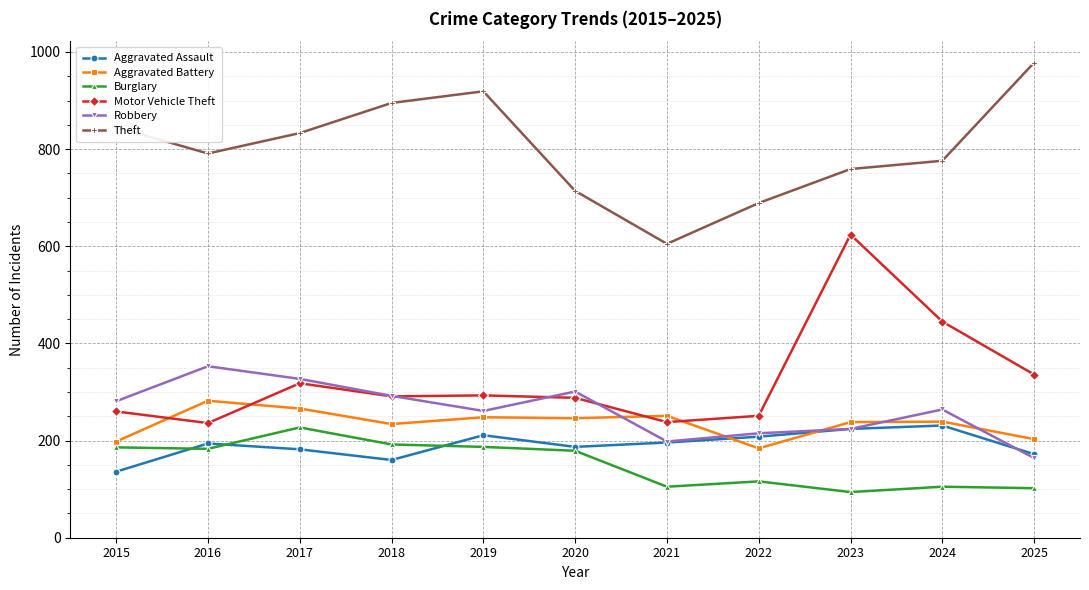

True or false: Theft and Burglary cross at least once.

False